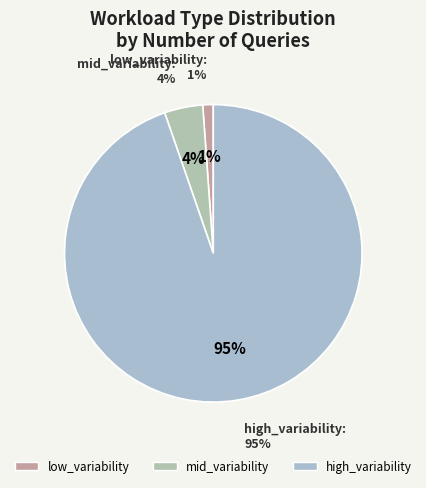

What percentage is NOT represented by mid_variability?

95.8%